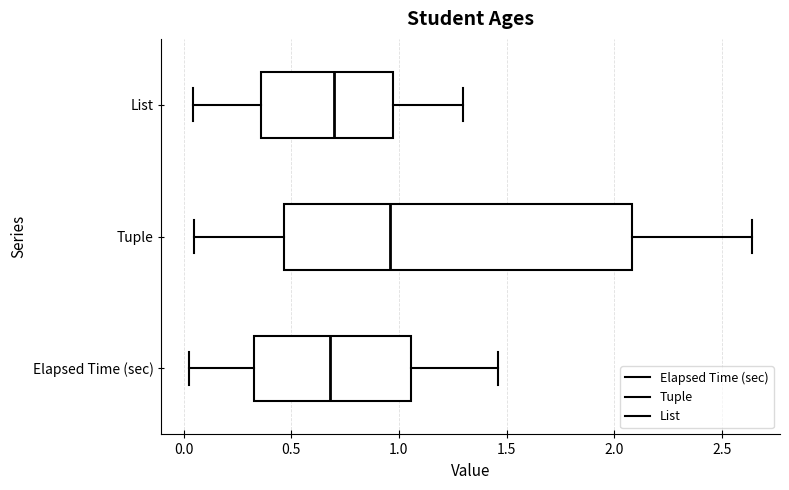

Reading bottom to top, read every box against the x-axis: the position of its median line, the range the box covers, and the ends of its whiskers. The values are not printed on the chart, so give them approximately, as read against the axis.

Elapsed Time (sec): median 0.70, box 0.35 to 1.05, whiskers 0.05 to 1.45
Tuple: median 0.95, box 0.45 to 2.10, whiskers 0.05 to 2.65
List: median 0.70, box 0.35 to 0.95, whiskers 0.05 to 1.30